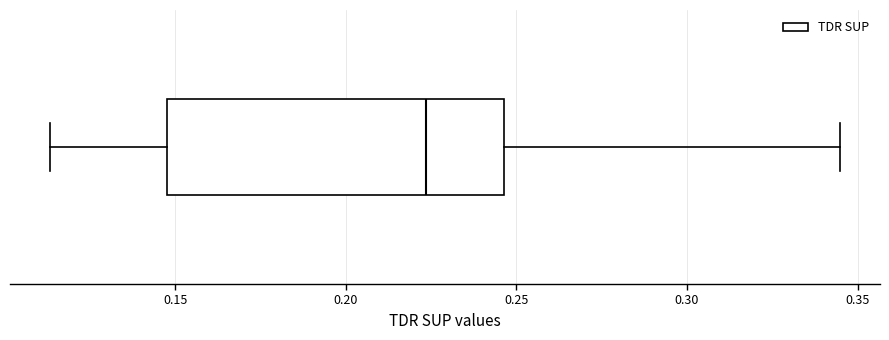

Transcribe this box plot: give where the median line is, the range the box spans, and where the two whiskers end, as read against the x-axis. The values are not printed on the chart, so give them approximately, as read against the axis.

median 0.225, box 0.150 to 0.245, whiskers 0.115 to 0.345